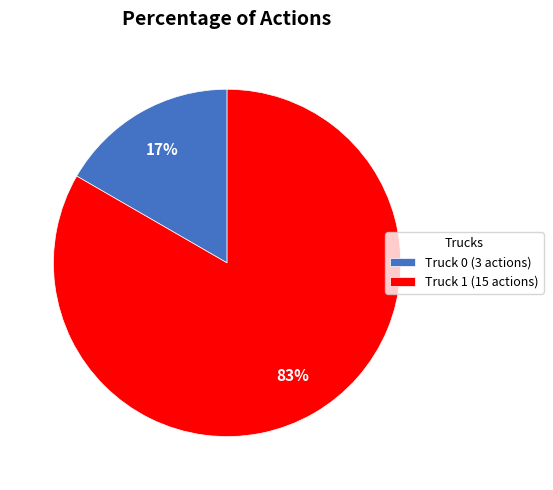

What percentage is the Truck 1 slice, to the nearest percent?

83%